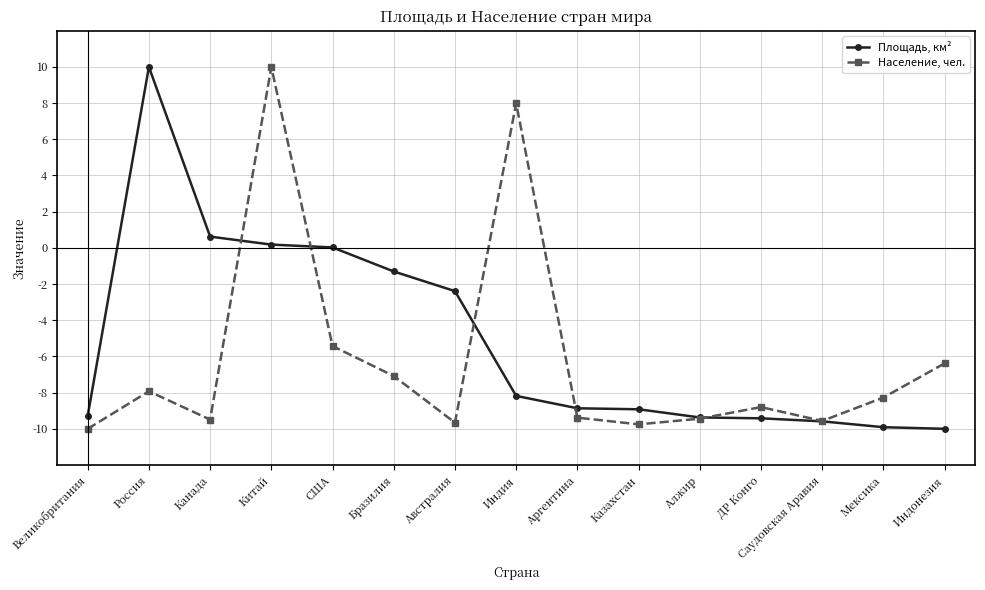

The value of Население, чел. at Индонезия is -6.4. True or false?

True